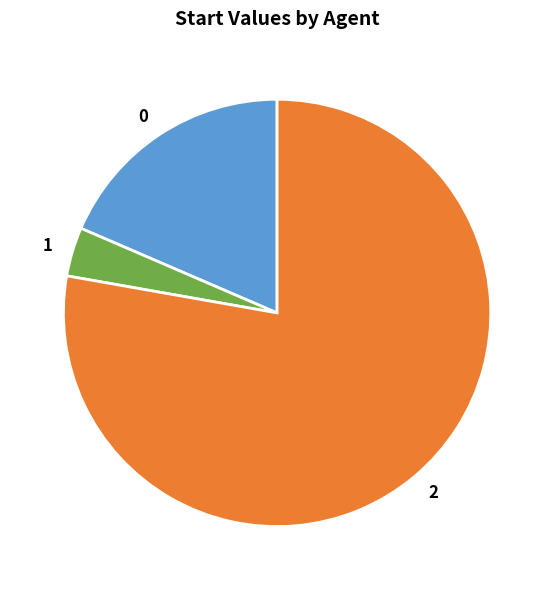

Is there a majority slice in this chart?

Yes